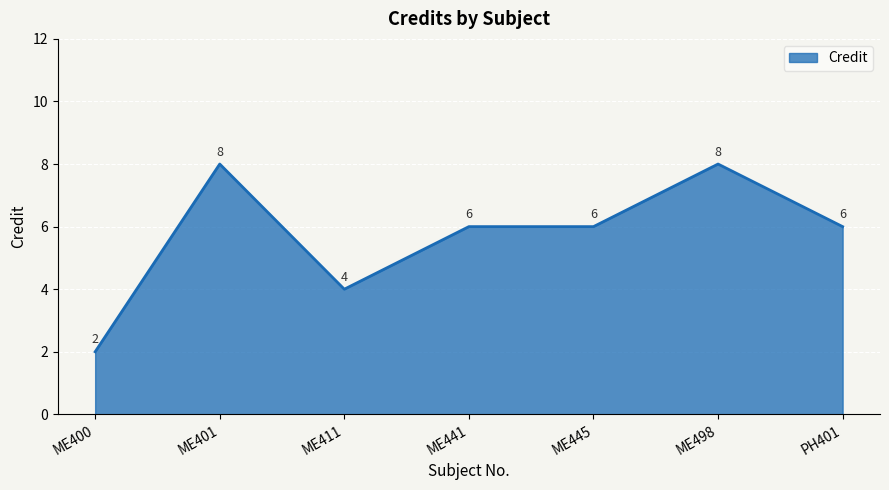

Count the values in the range 4 to 8.

6